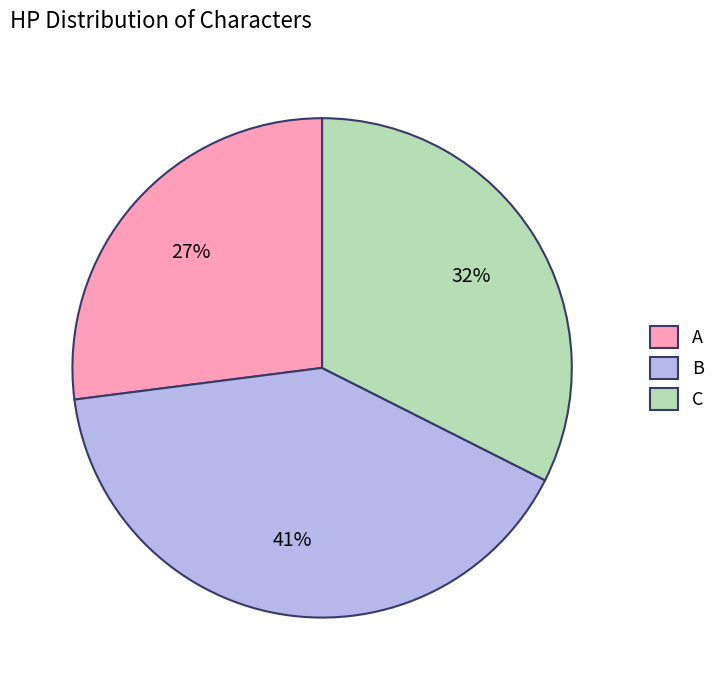

To the nearest percent, what portion does A represent?

27%